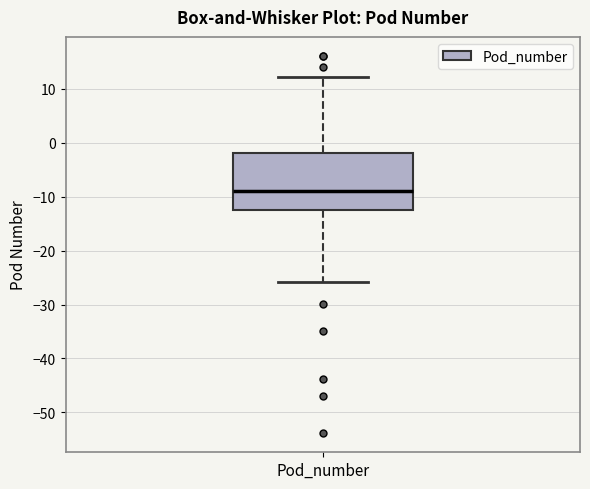

Read this box plot against the y-axis: the position of the median line, the range covered by the box, and the ends of both whiskers. The values are not printed on the chart, so give them approximately, as read against the axis.

median -9, box -12 to -2, whiskers -26 to 12